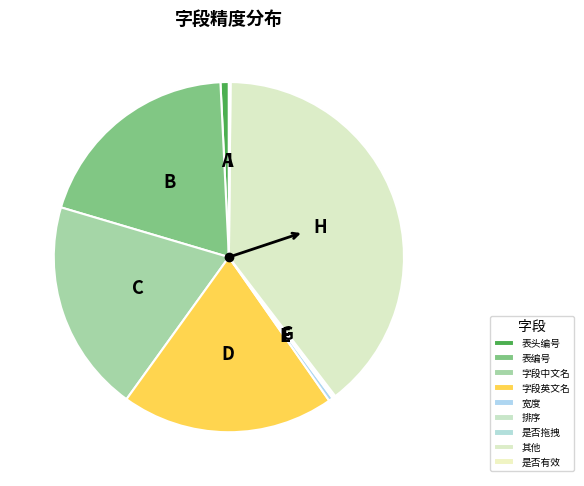

To the nearest percent, what portion does 其他 represent?

39%